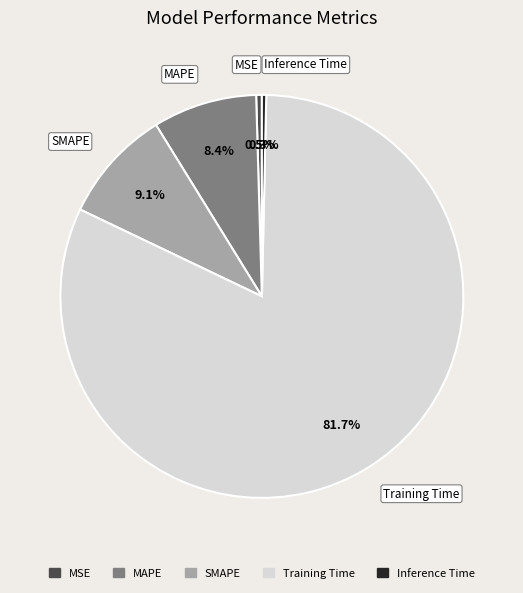

Is the sum of MSE and MAPE greater than half?

No